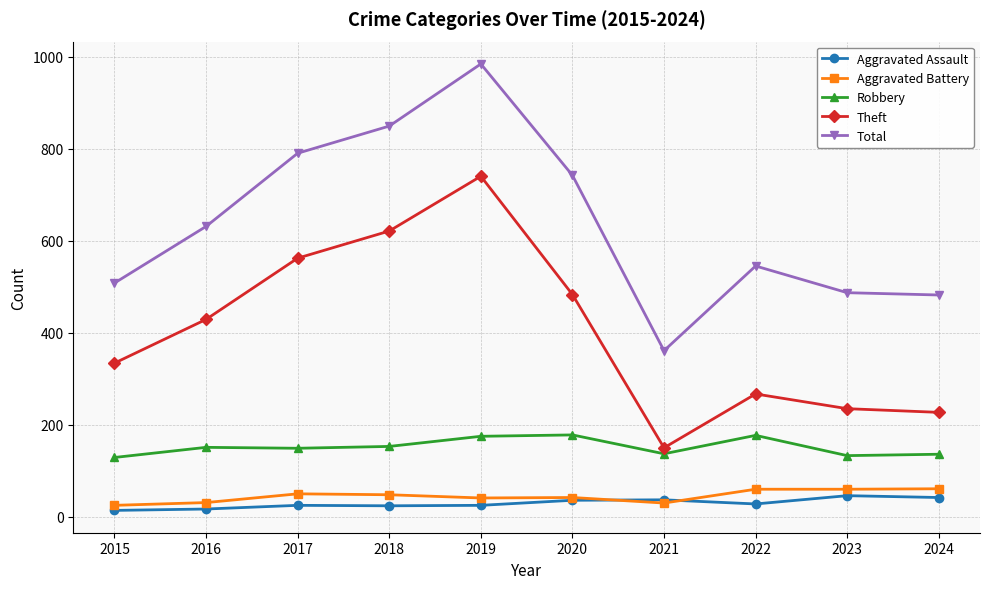

Which series has the largest range (max minus min)?

Total